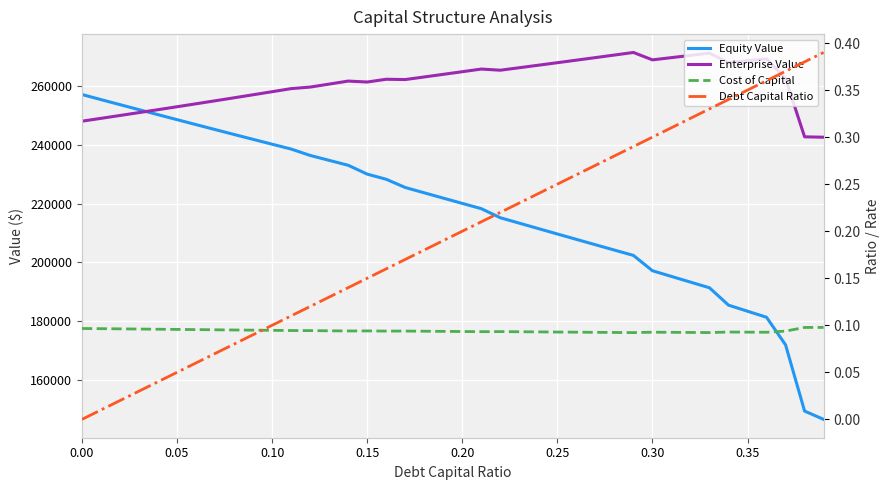

At how many categories does at least one series exceed 64918?

40